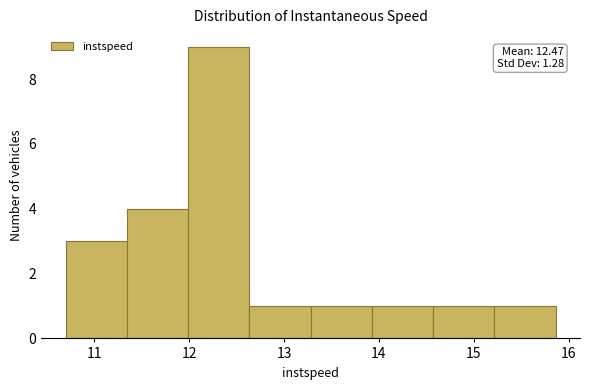

Which range on the x-axis has the tallest bar?

12.0 to 12.6